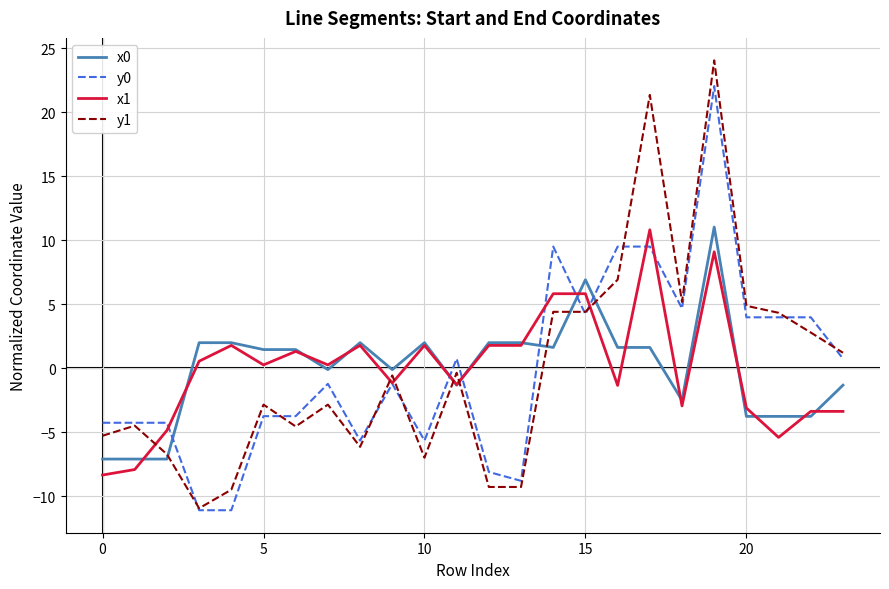

What is the minimum value for y0?

-11.1